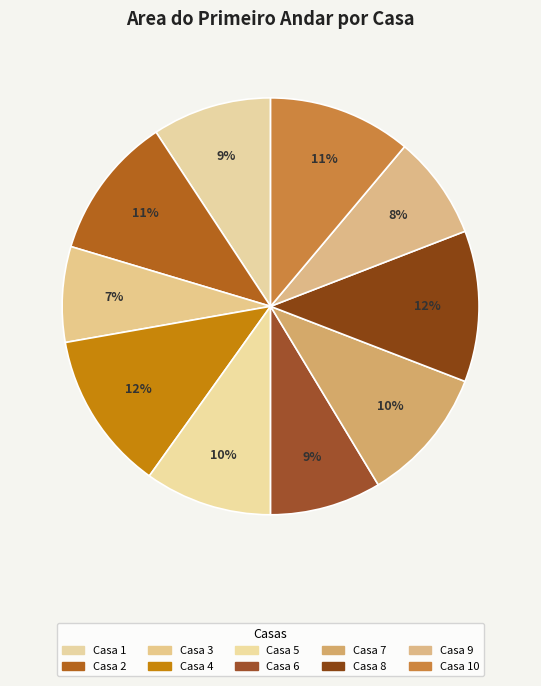

Does any single category account for the majority?

No